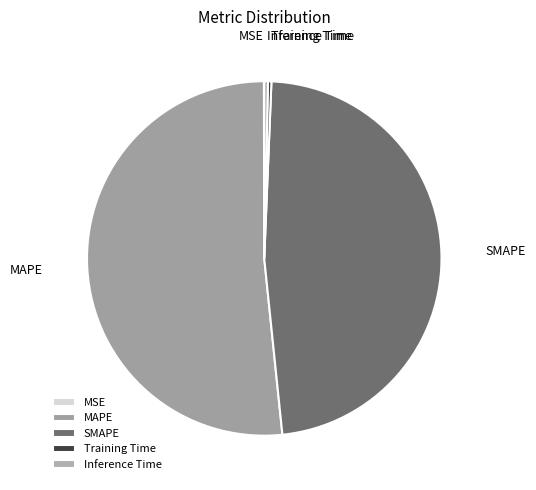

Is the sum of Inference Time and SMAPE greater than half?

No